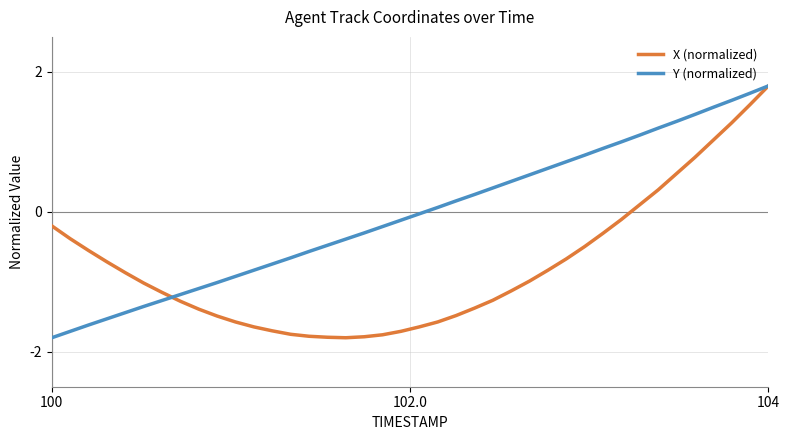

What are all the series names shown in the legend?

X (normalized), Y (normalized)